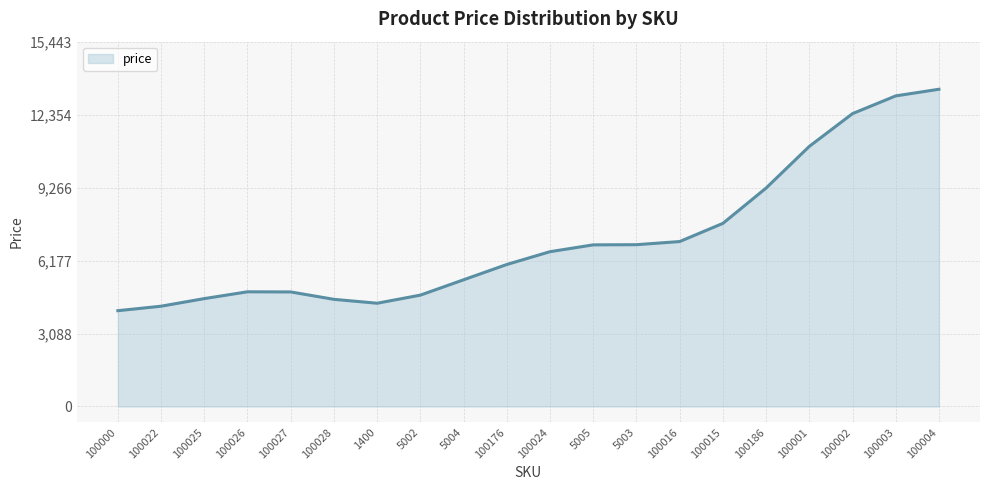

Read the value at 100016, to the nearest 50.

7000